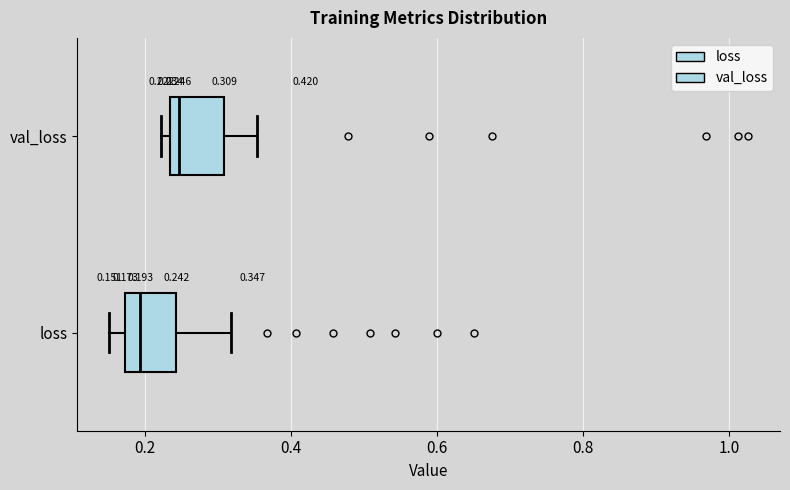

Which box's median line is the furthest to the right?

val_loss